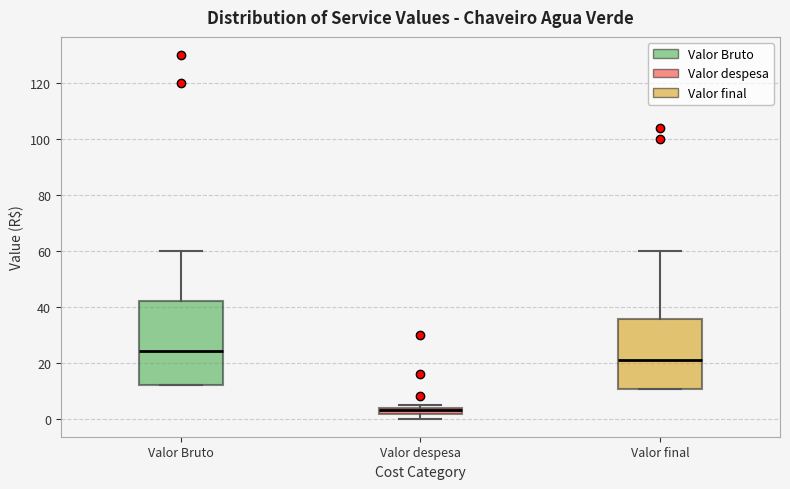

Which box is the tallest, from its lower edge to its upper edge?

Valor Bruto